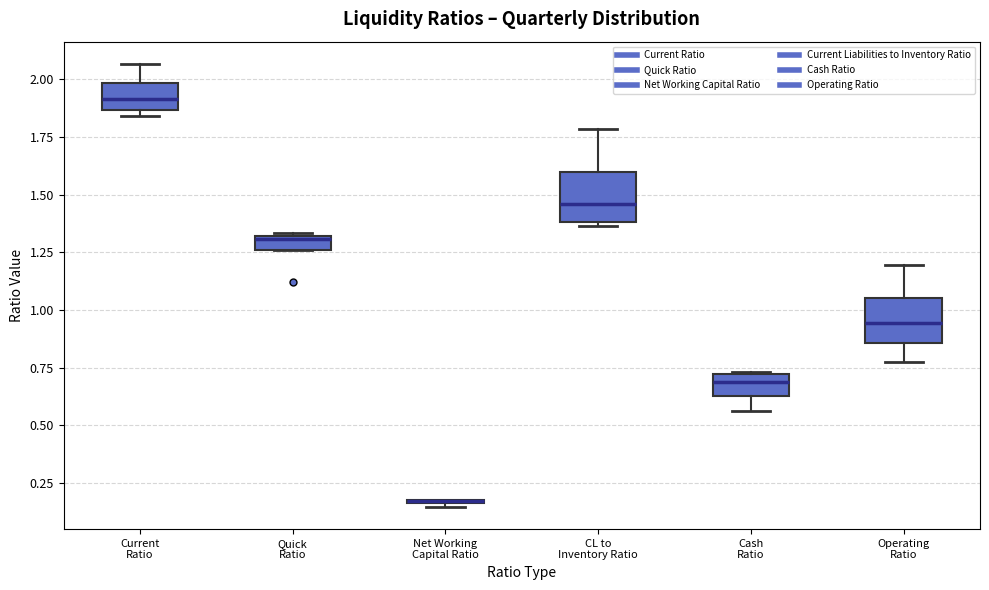

Where is the lower edge of the box for Net Working Capital Ratio on the y-axis? The values are not printed on the chart, so give them approximately, as read against the axis.

0.15